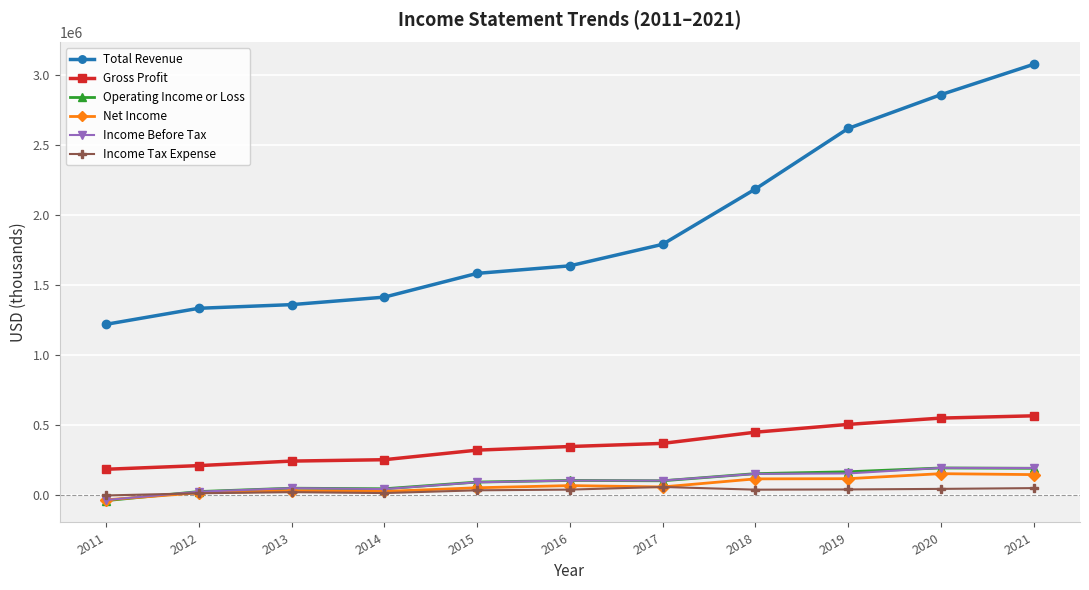

At which category is the sum across all series the highest?

2021